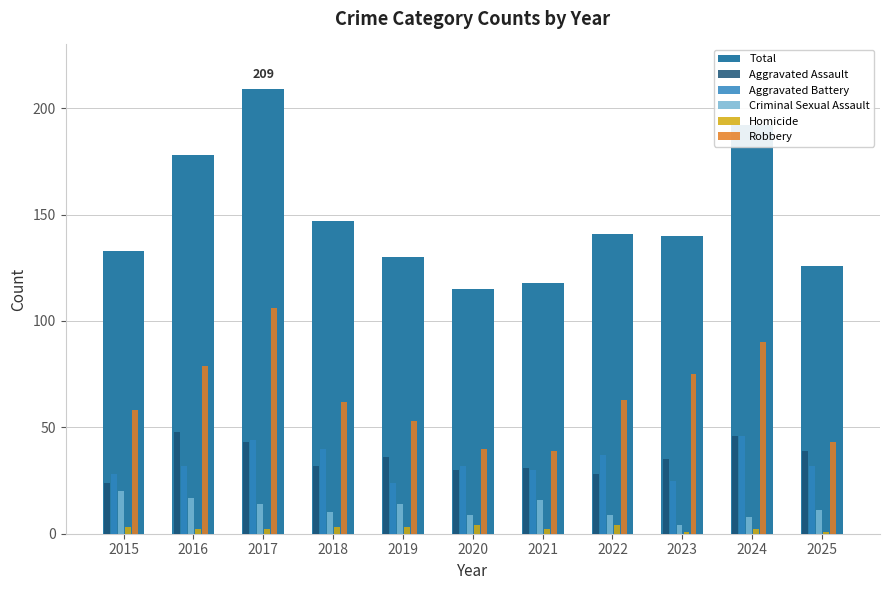

What is the sum of all Aggravated Battery values?

370